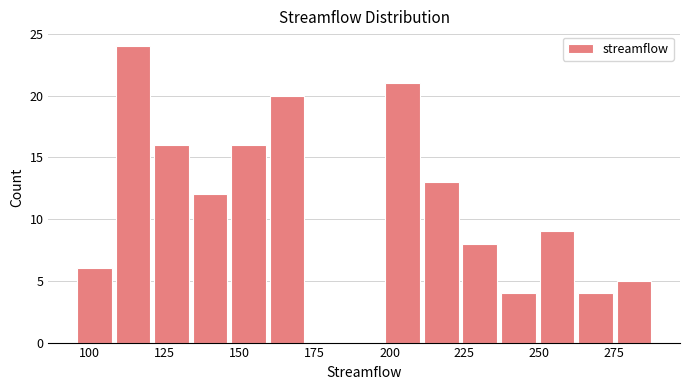

Read against the x-axis, roughly where is the centre of the tallest bar?

115